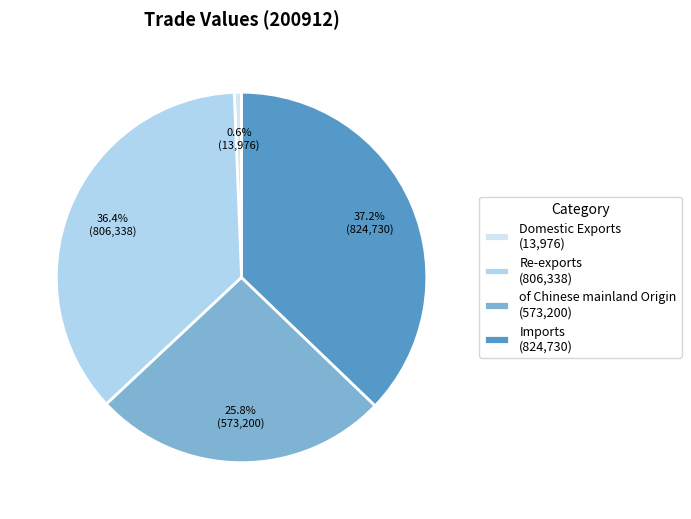

To the nearest percent, what is the combined percentage of Re-exports and Imports?

74%